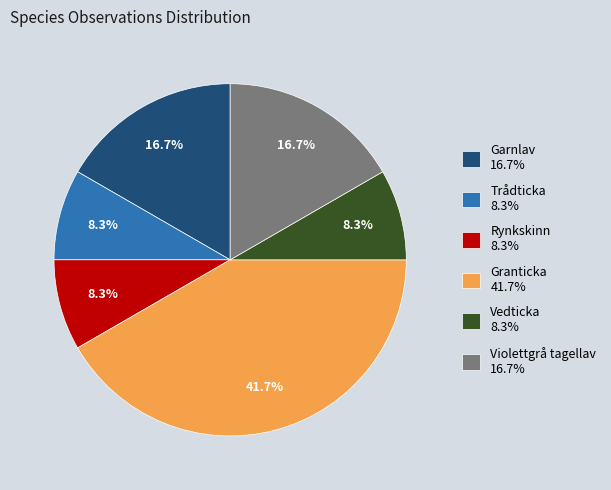

Is there any slice that represents more than half of the pie?

No